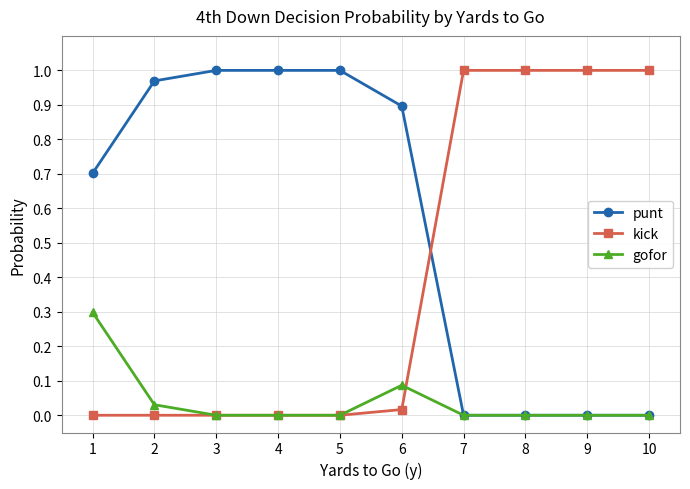

At how many categories does at least one series exceed 0?

10